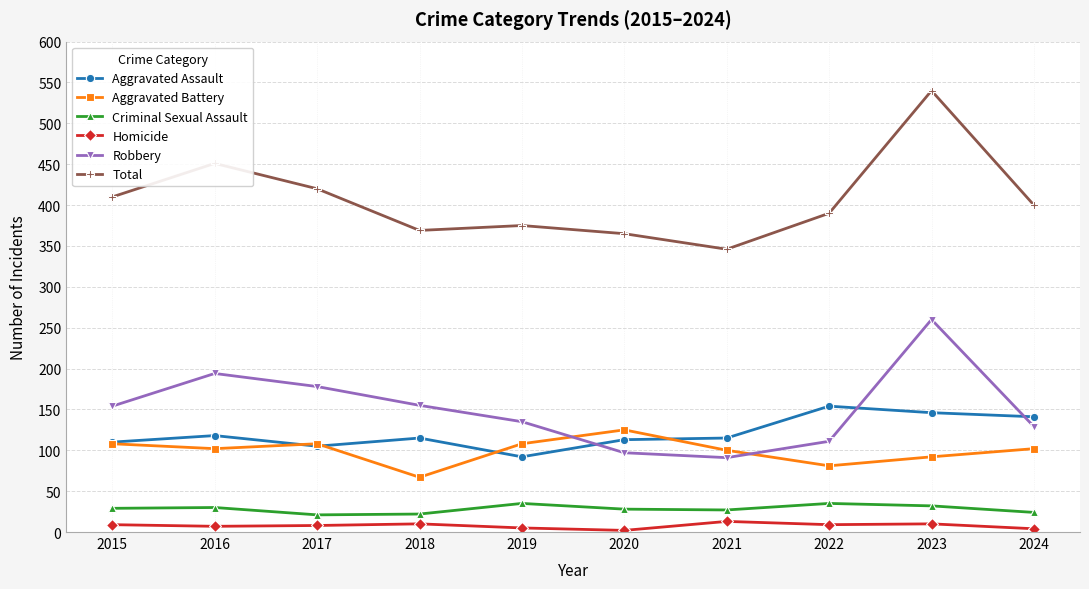

Which series changed the most between 2016 and 2019?

Total